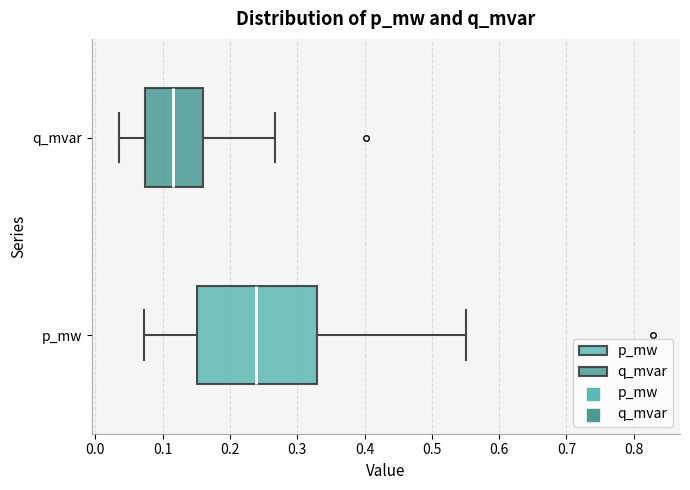

Reading bottom to top, transcribe this box plot: for each box, give where its median line is, the range the box spans, and where its two whiskers end, as read against the x-axis. The values are not printed on the chart, so give them approximately, as read against the axis.

p_mw: median 0.24, box 0.15 to 0.33, whiskers 0.07 to 0.55
q_mvar: median 0.12, box 0.07 to 0.16, whiskers 0.03 to 0.27